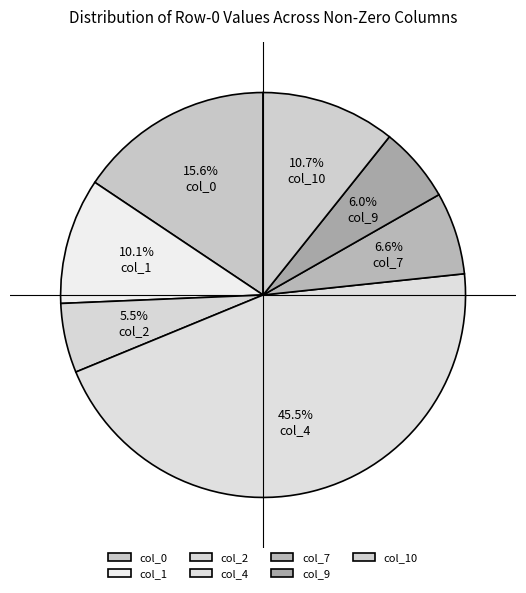

Count the number of slices in the pie.

7